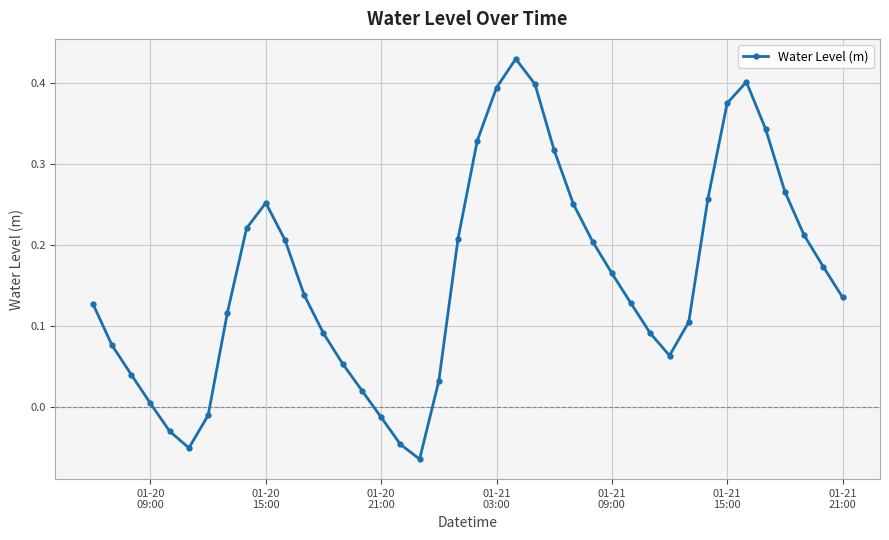

What is the difference between the maximum and second lowest values?

0.5